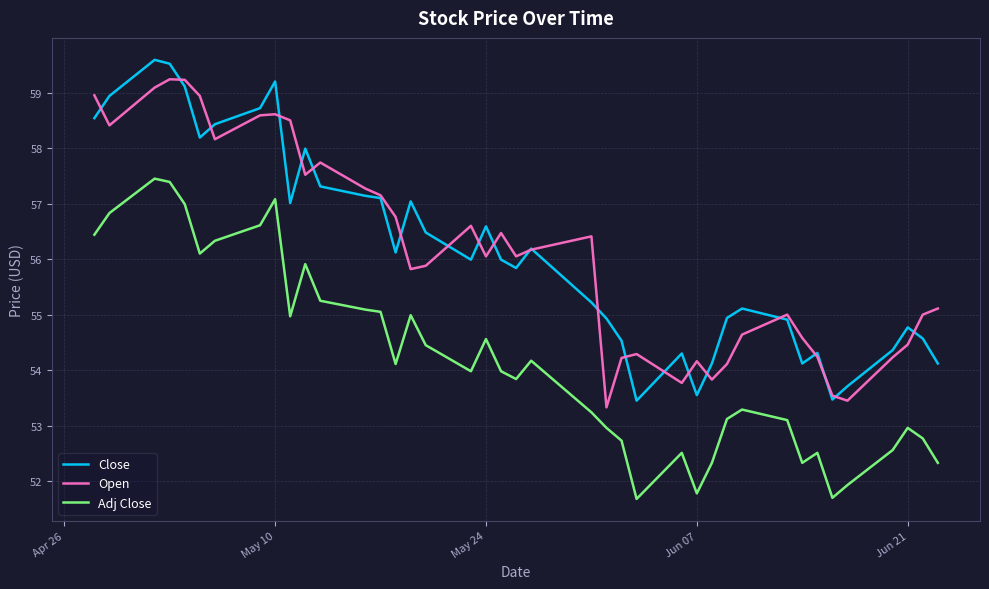

How many distinct data groups are displayed?

3